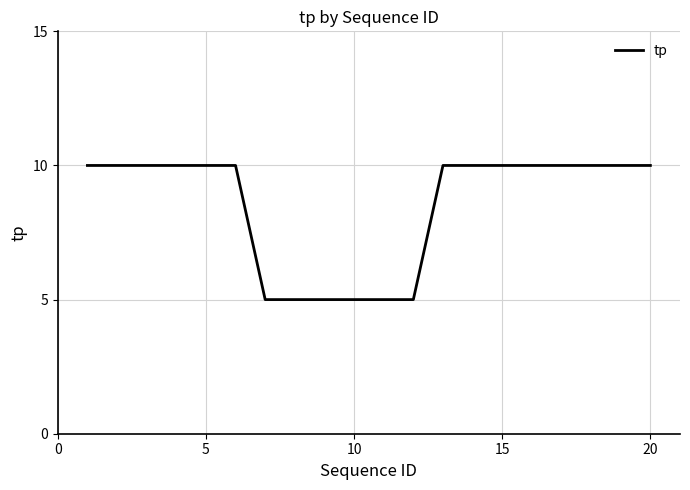

What is the greatest value displayed?

10